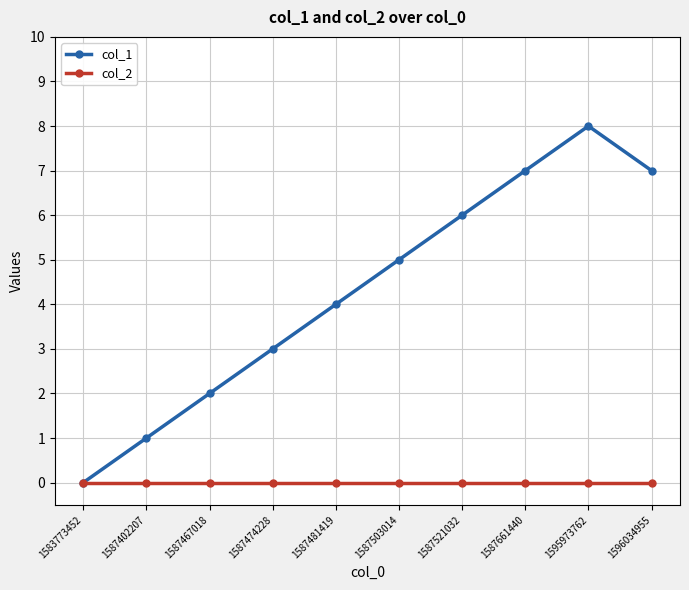

Is it true that col_2 equals 0 at 1596034955?

True